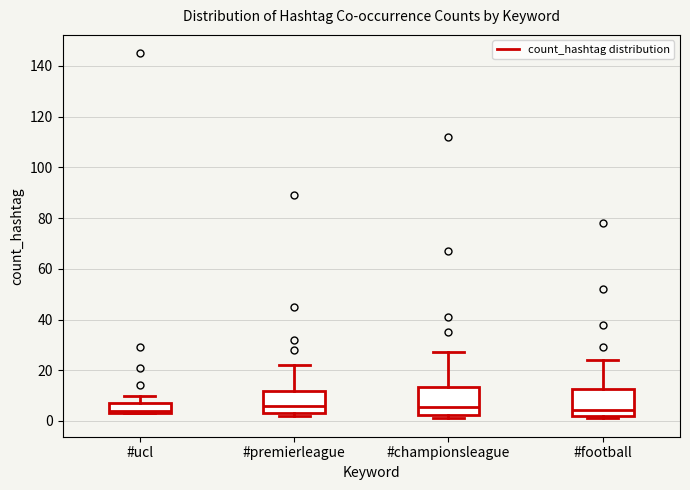

Reading left to right, read every box against the y-axis: the position of its median line, the range the box covers, and the ends of its whiskers. The values are not printed on the chart, so give them approximately, as read against the axis.

#ucl: median 4 (just above the box's lower edge), box 4 to 8, whiskers 4 to 10
#premierleague: median 6, box 4 to 12, whiskers 2 to 22
#championsleague: median 6, box 2 to 14, whiskers 2 (just below the box's lower edge) to 28
#football: median 4, box 2 to 12, whiskers 2 (just below the box's lower edge) to 24